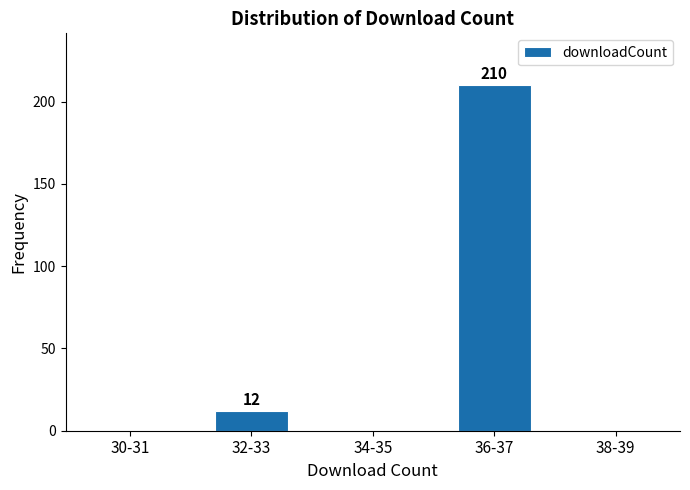

Reading right to left, transcribe all the data shown in this chart.

38-39=0	36-37=210	34-35=0	32-33=12	30-31=0